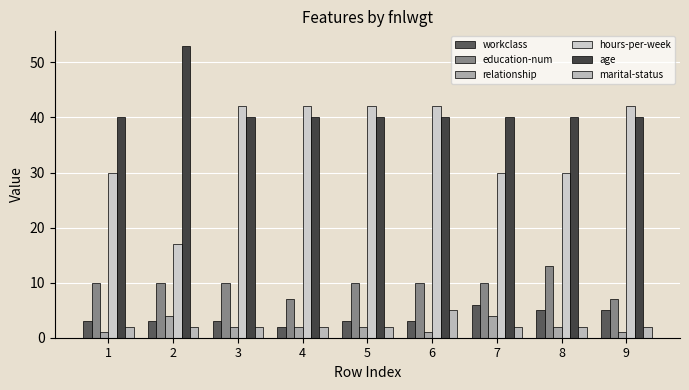

Reading right to left, extract all data points from this chart.

workclass: 9=5	8=5	7=6	6=3	5=3	4=2	3=3	2=3	1=3
education-num: 9=7	8=13	7=10	6=10	5=10	4=7	3=10	2=10	1=10
relationship: 9=1	8=2	7=4	6=1	5=2	4=2	3=2	2=4	1=1
hours-per-week: 9=42	8=30	7=30	6=42	5=42	4=42	3=42	2=17	1=30
age: 9=40	8=40	7=40	6=40	5=40	4=40	3=40	2=53	1=40
marital-status: 9=2	8=2	7=2	6=5	5=2	4=2	3=2	2=2	1=2